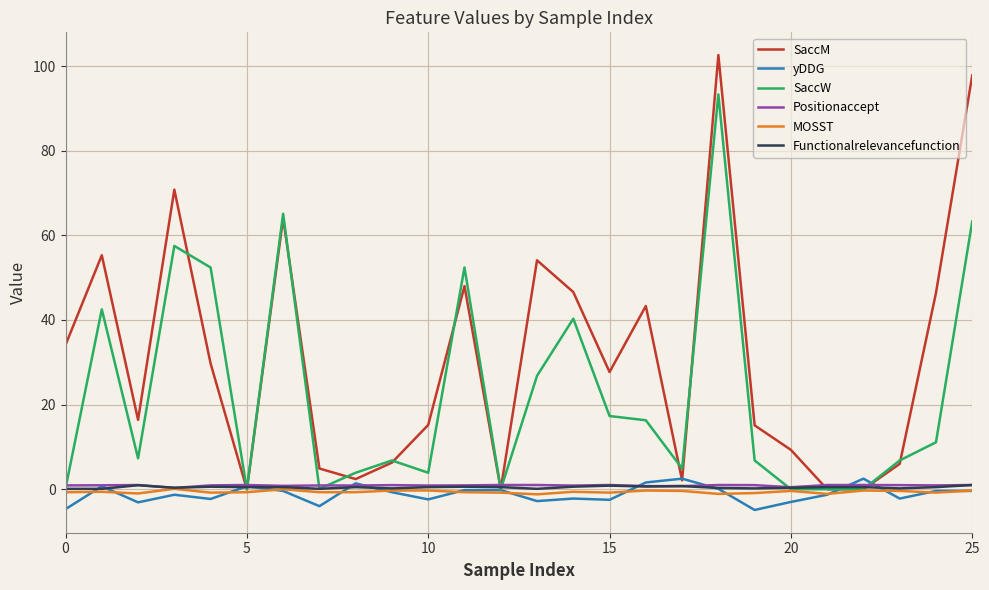

Which series has the largest range (max minus min)?

SaccM